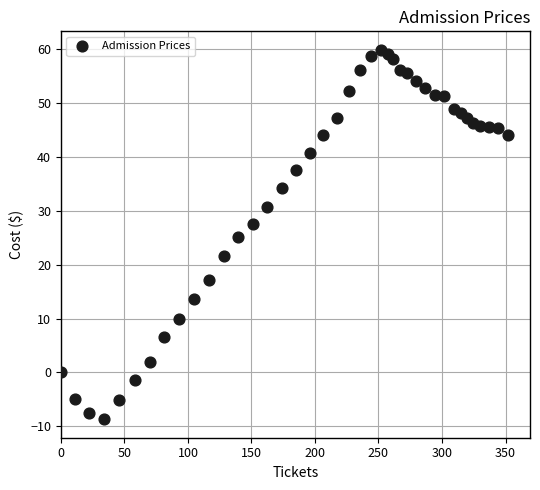

What is the range of Y values (max minus min)?

68.6